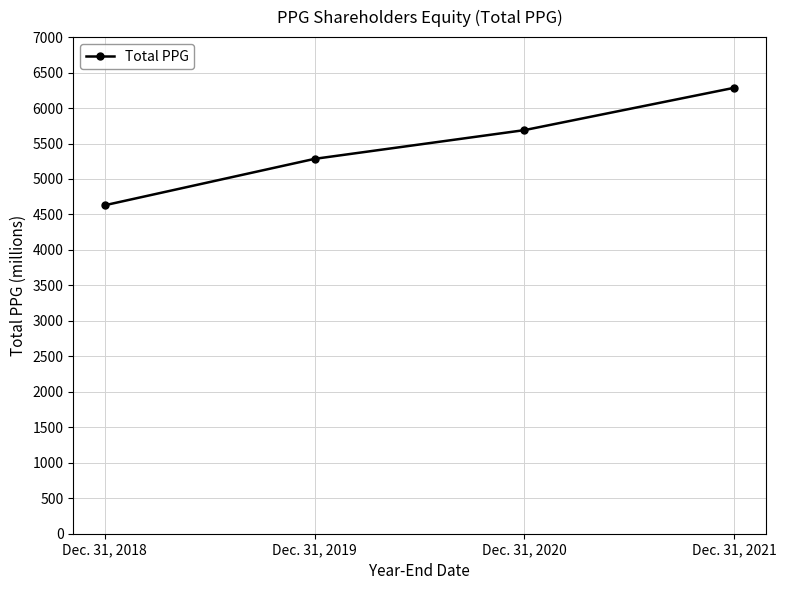

Is this an area chart (filled region under the line)?

No